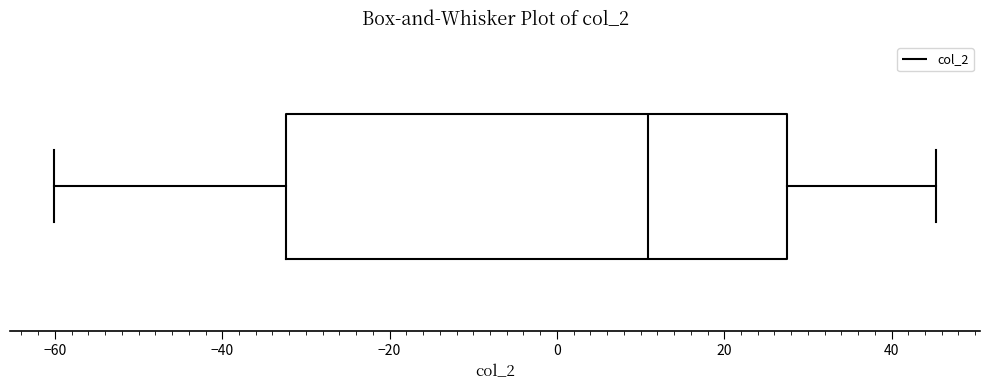

Read this box plot against the x-axis: the position of the median line, the range covered by the box, and the ends of both whiskers. The values are not printed on the chart, so give them approximately, as read against the axis.

median 10, box -32 to 28, whiskers -60 to 46